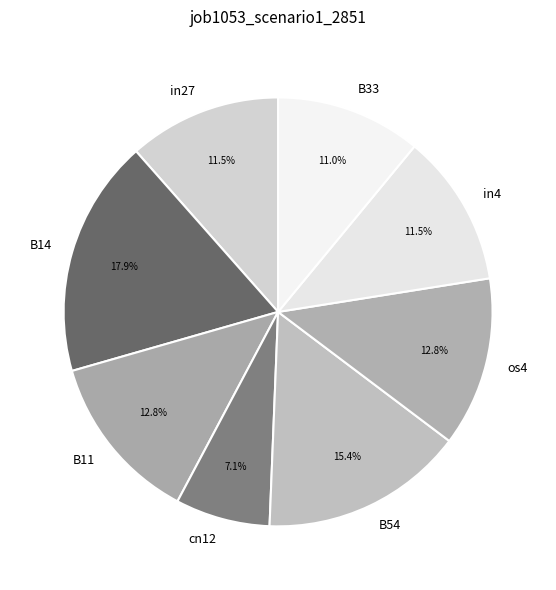

True or false: cn12 accounts for 17% of the total.

False